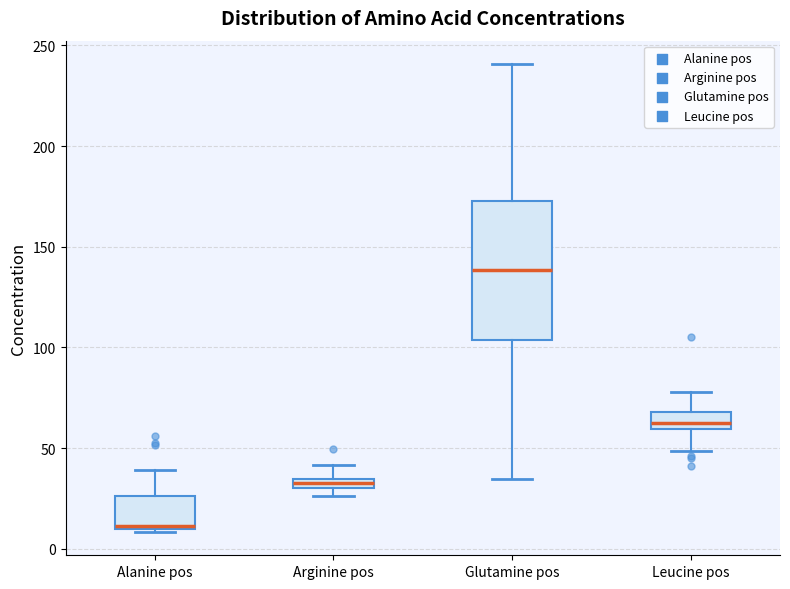

Which box is the tallest, from its lower edge to its upper edge?

Glutamine pos